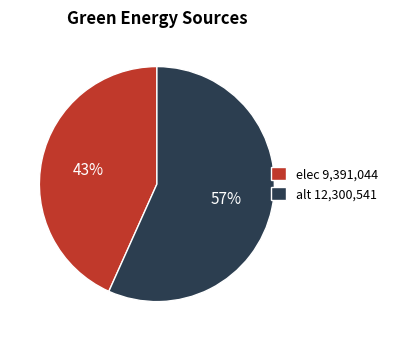

What is the smallest slice in the pie chart?

elec